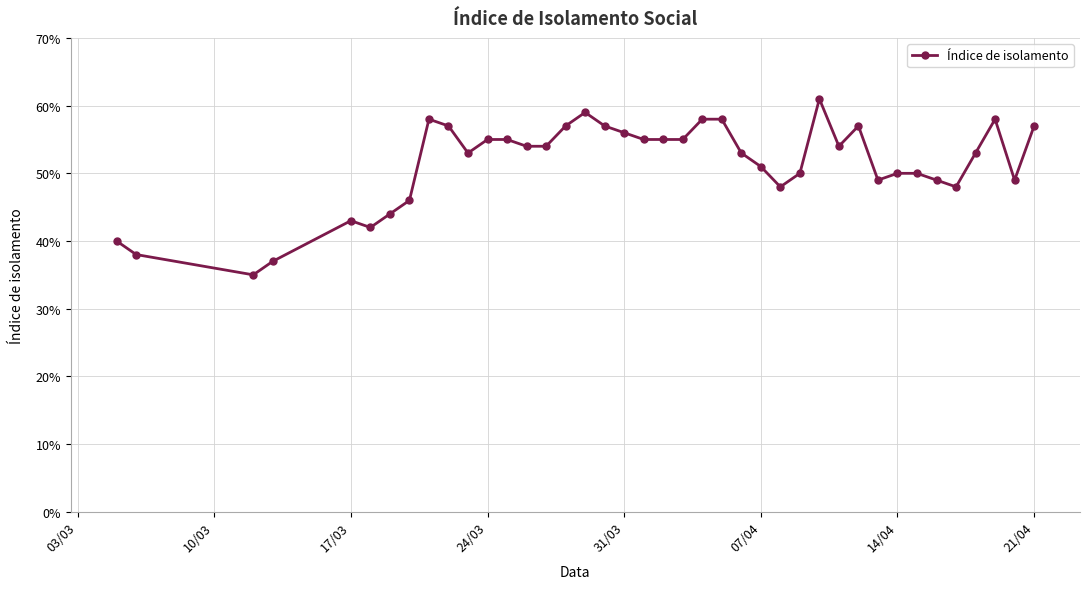

What is the difference between the maximum and minimum values?

0.3